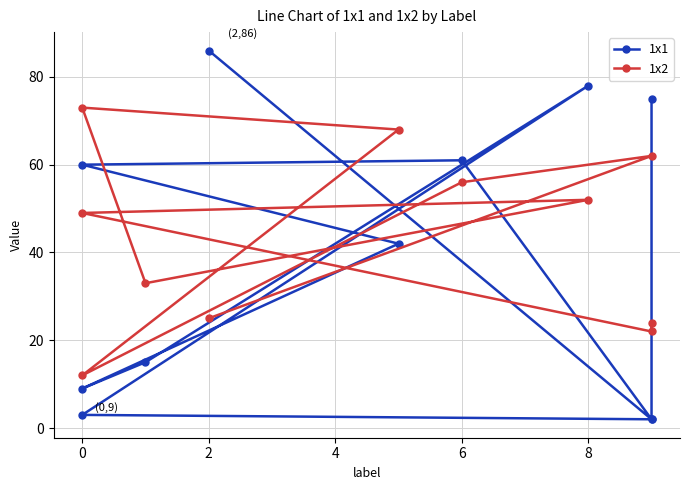

True or false: 1x2 has a value of 9 at 9.

False